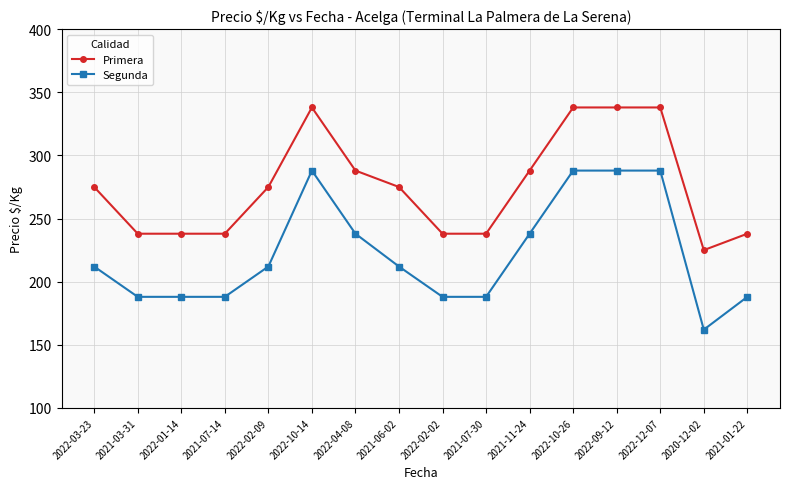

What is the sum of all Primera values?

4406